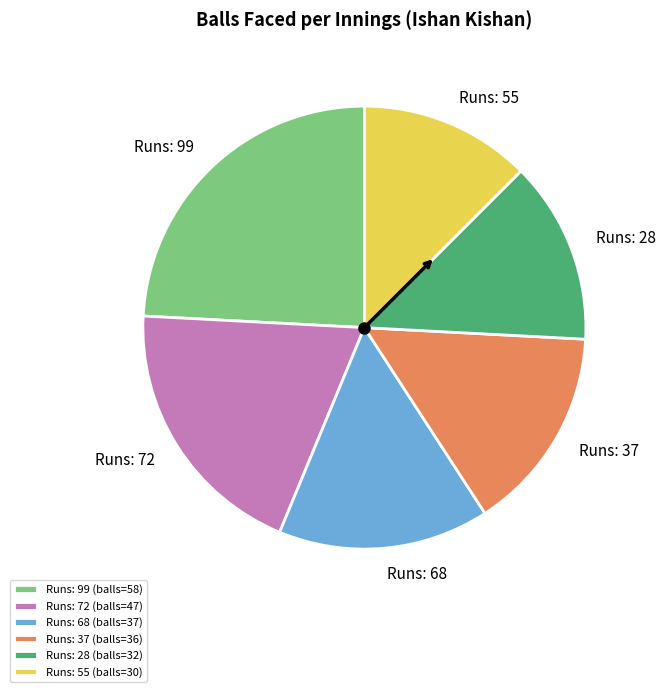

Count the number of slices in the pie.

6